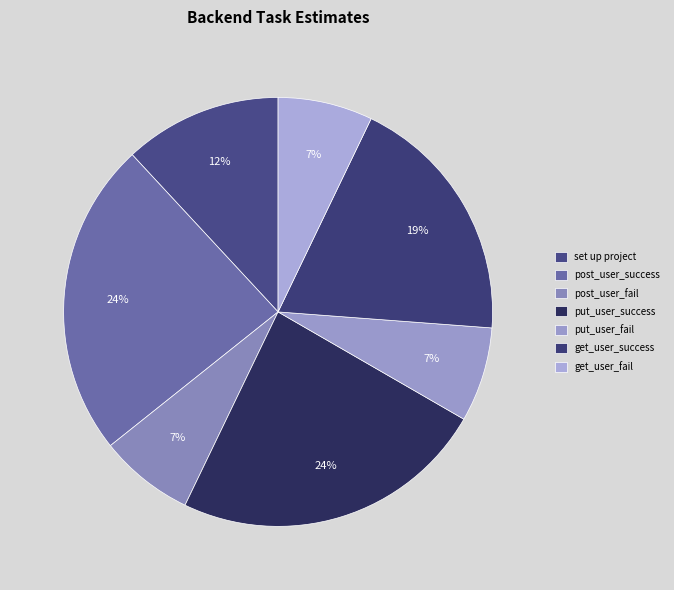

Do post_user_success and post_user_fail together represent more than half of the pie?

No